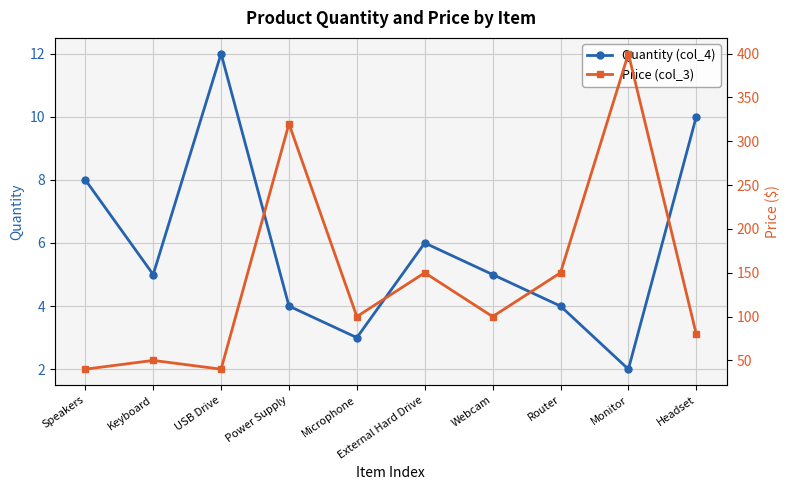

What are all the series names shown in the legend?

Quantity (col_4), Price (col_3)